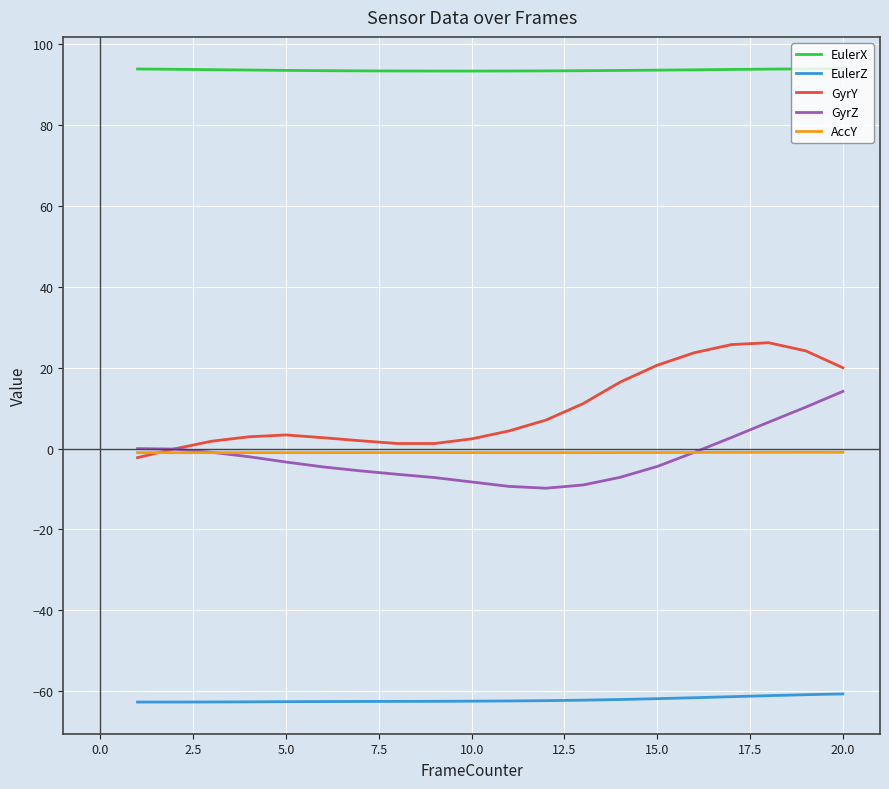

True or false: EulerZ and EulerX cross at least once.

False